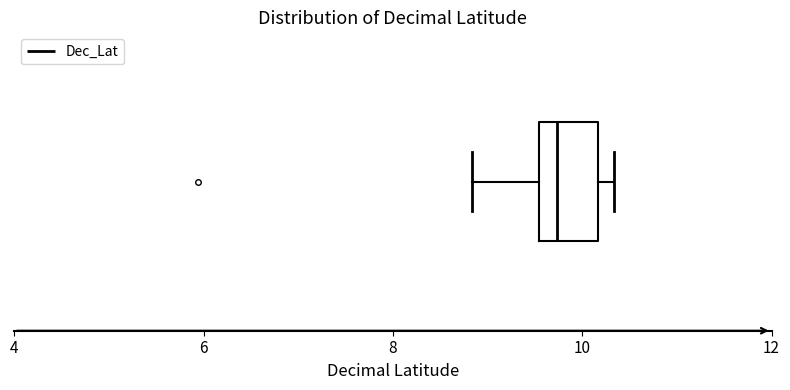

Read this box plot against the x-axis: the position of the median line, the range covered by the box, and the ends of both whiskers. The values are not printed on the chart, so give them approximately, as read against the axis.

median 9.8, box 9.6 to 10.2, whiskers 8.8 to 10.4